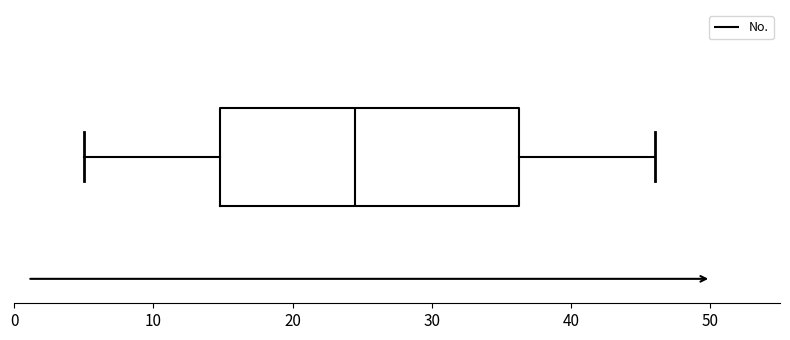

Read this box plot against the x-axis: the position of the median line, the range covered by the box, and the ends of both whiskers. The values are not printed on the chart, so give them approximately, as read against the axis.

median 25, box 15 to 36, whiskers 5 to 46